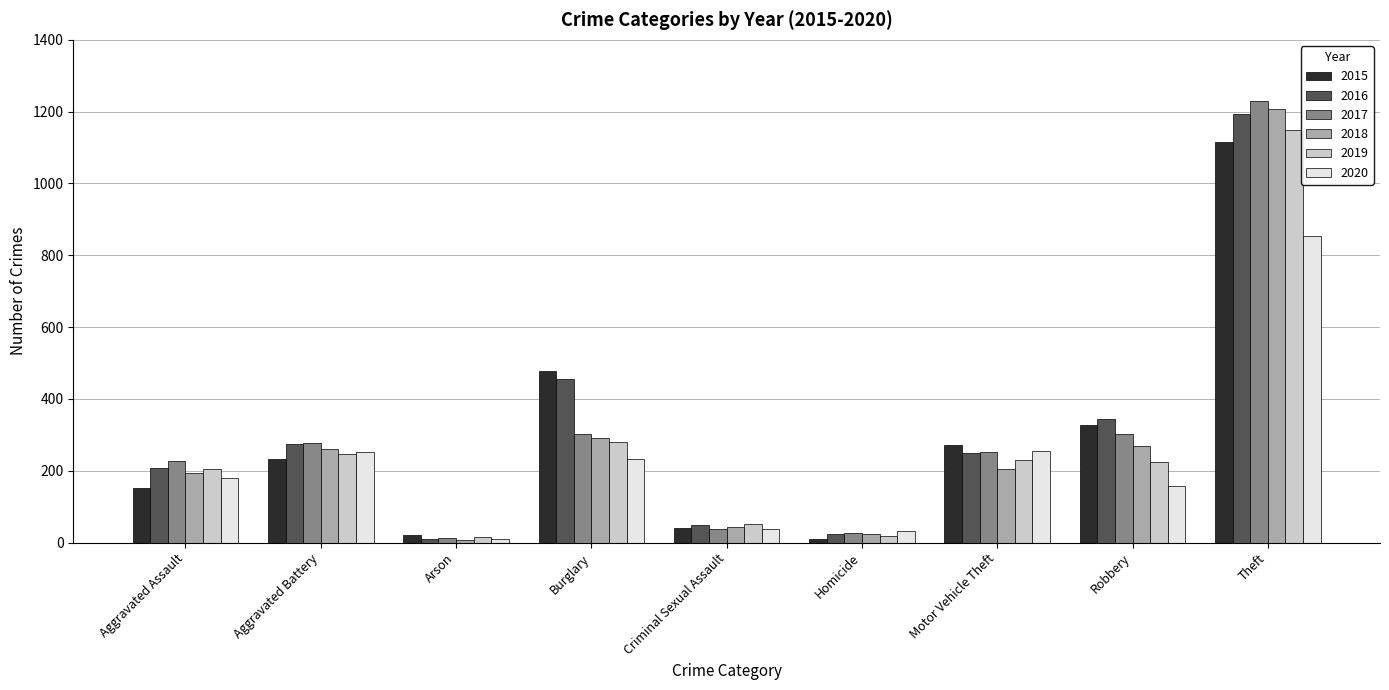

The 2017 series shows 131 at Motor Vehicle Theft. True or false?

False